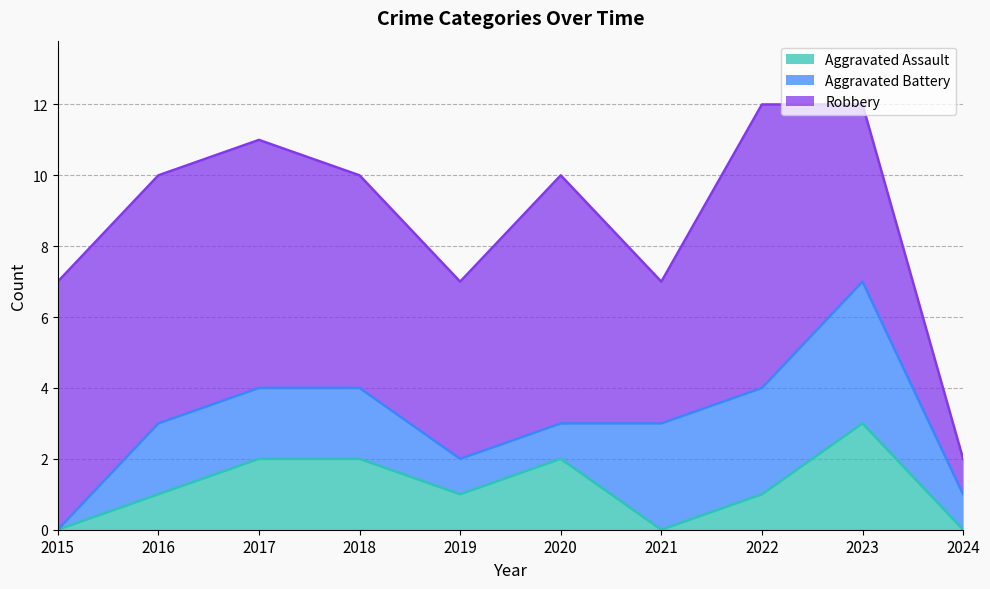

How many times do Aggravated Assault and Aggravated Battery cross each other?

1